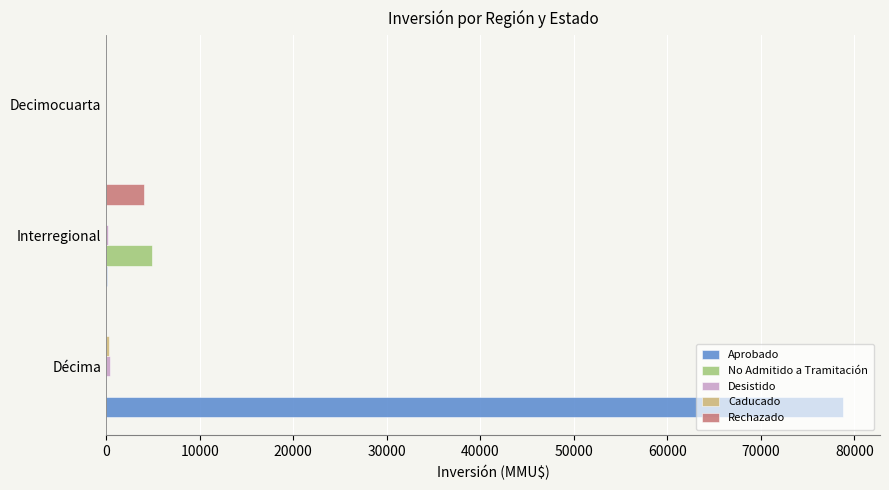

The value of Aprobado at Decimocuarta is 0. True or false?

True